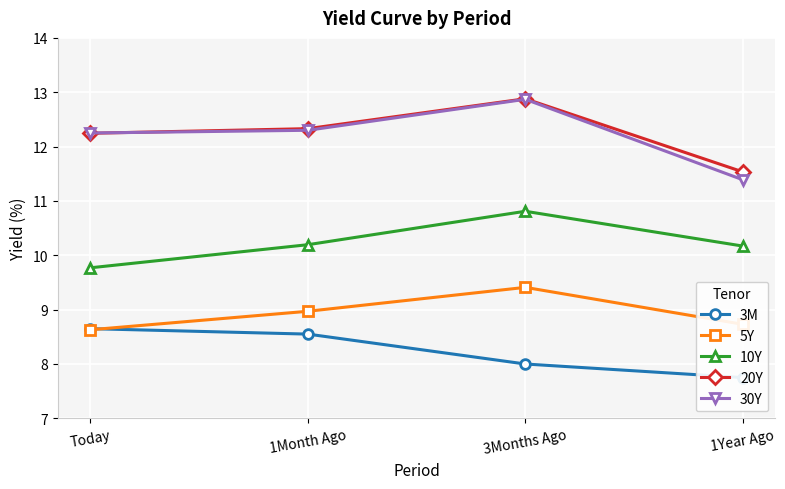

What are all the series names shown in the legend?

3M, 5Y, 10Y, 20Y, 30Y